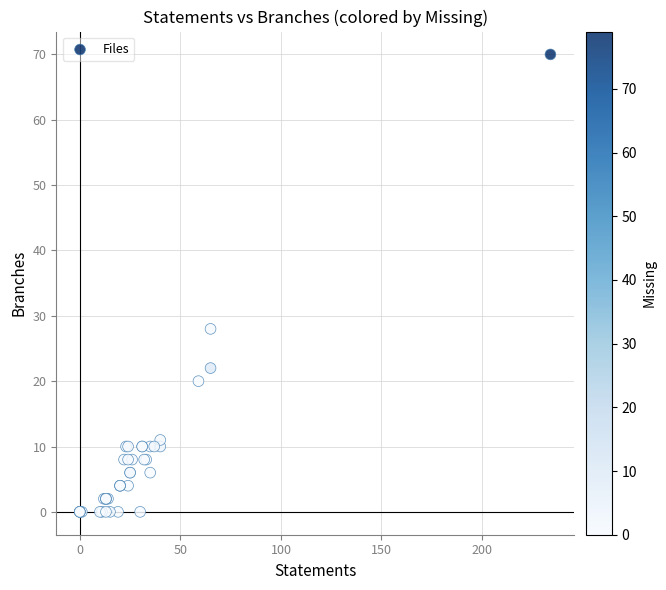

What Y value in the scatter plot is closest to 35?

28